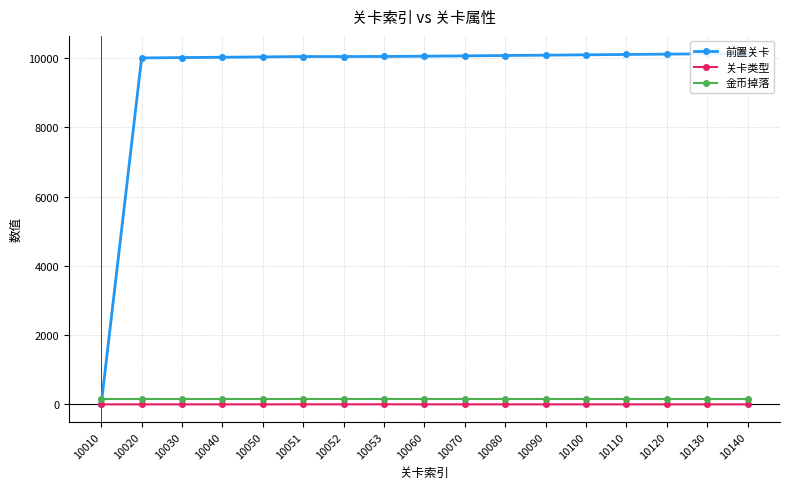

Is the value of 金币掉落 at 10020 greater than the value of 前置关卡 at 10100?

No